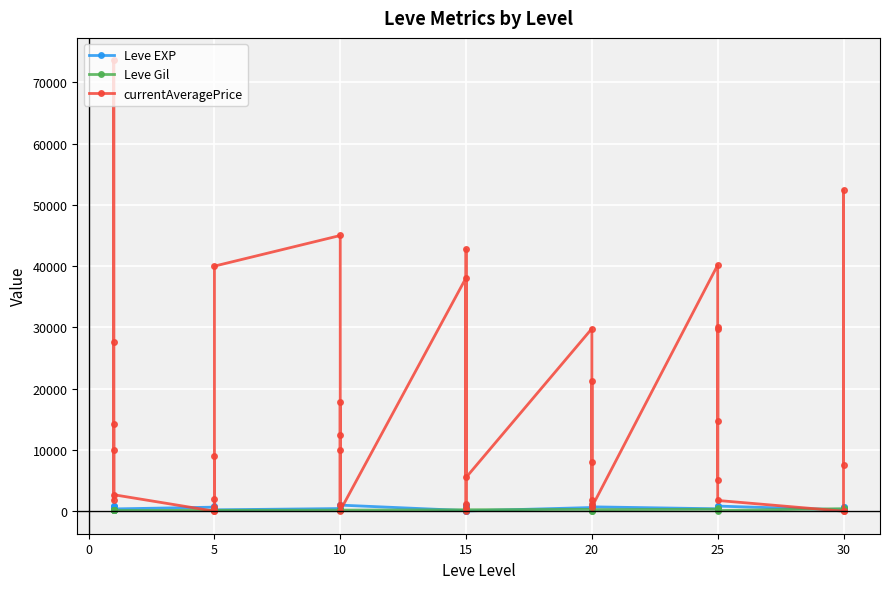

How many intersections are there between currentAveragePrice and Leve Gil?

10